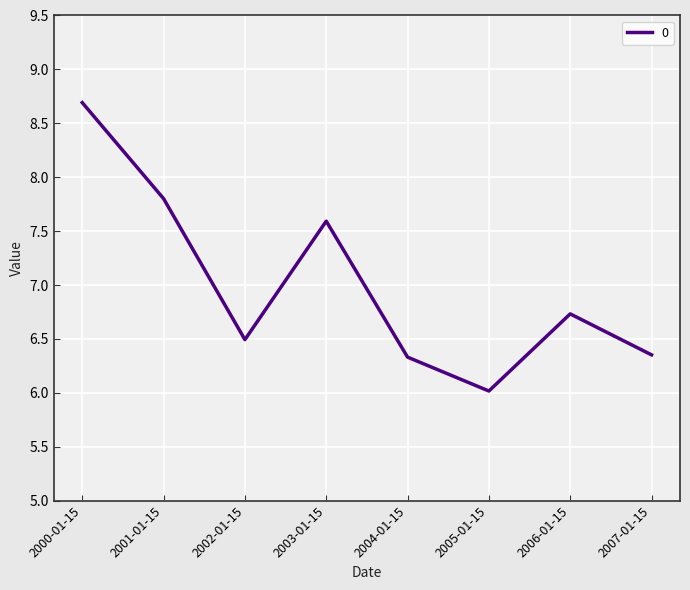

What position from the left is 2007-01-15?

8